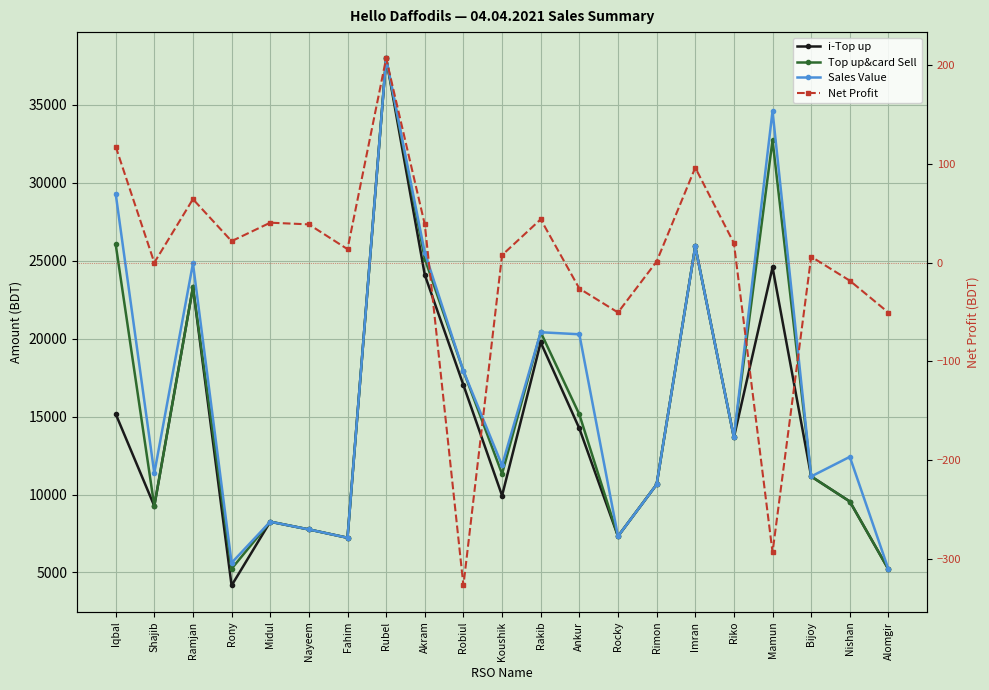

Is it true that Top up&card Sell equals 5201.0 at Alomgir?

True